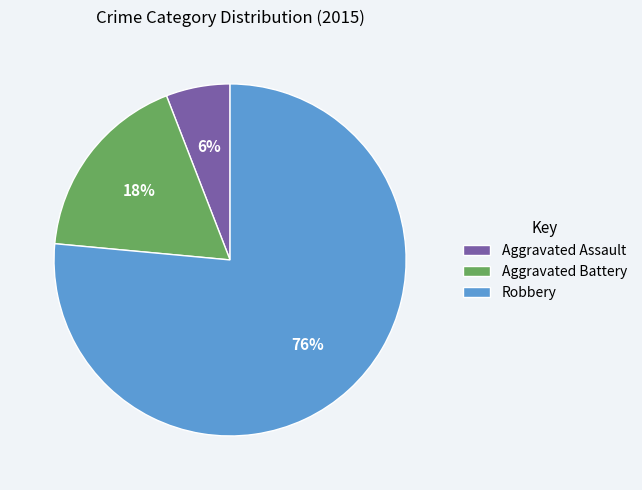

What percentage is the Aggravated Battery slice, to the nearest percent?

18%